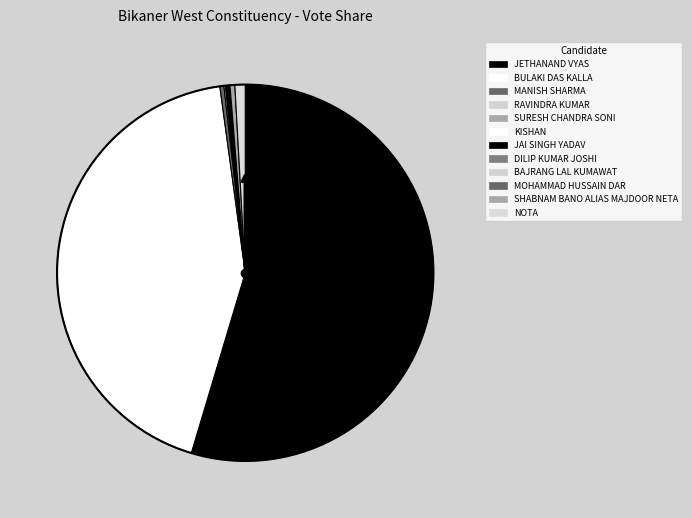

What percentage is NOT represented by DILIP KUMAR JOSHI?

99.9%